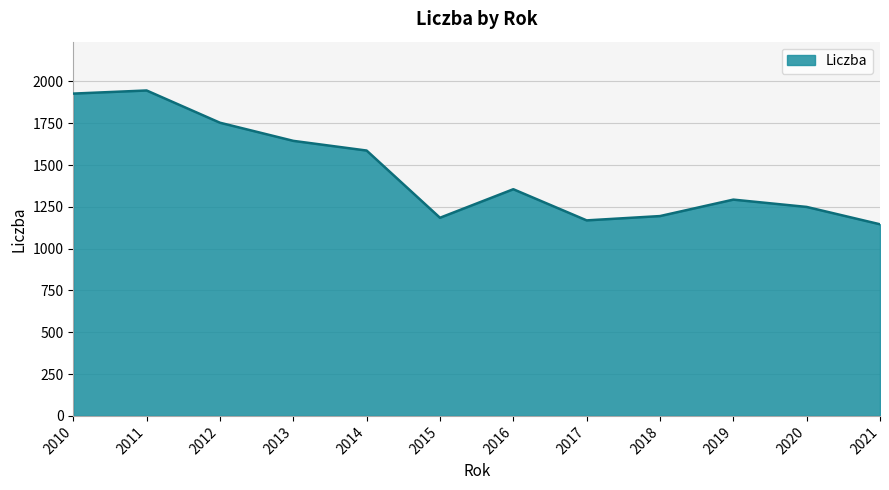

What is the greatest value displayed?

1945.9